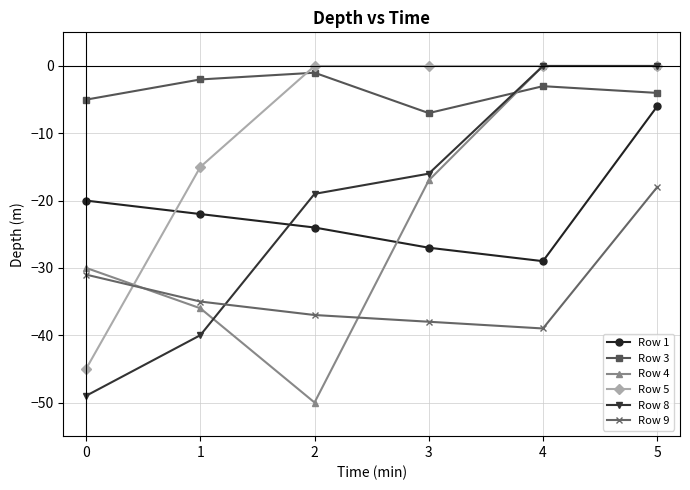

How many values in the Row 3 series exceed -3?

2